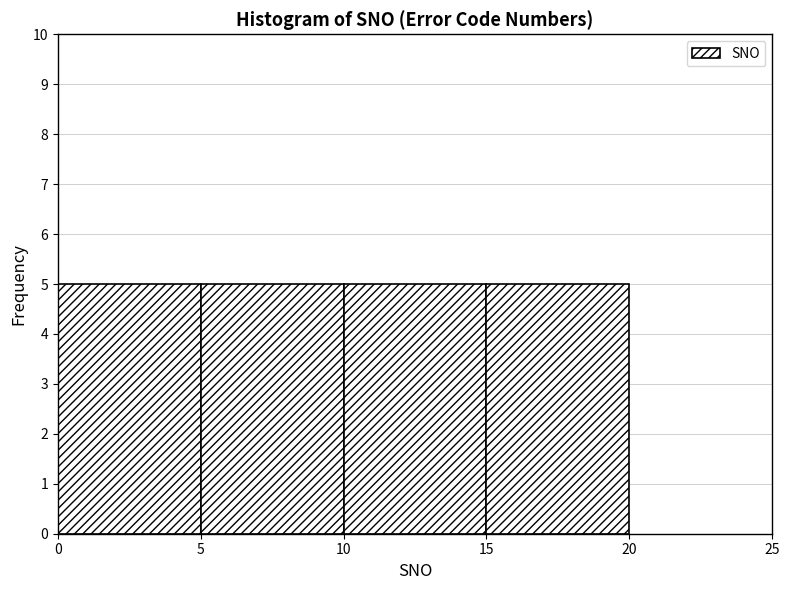

Reading left to right, list every bar in this chart as the range it spans on the x-axis followed by its height. The values are not printed on the chart, so give them approximately, as read against the axis.

0 to 5: 5
5 to 10: 5
10 to 15: 5
15 to 20: 5